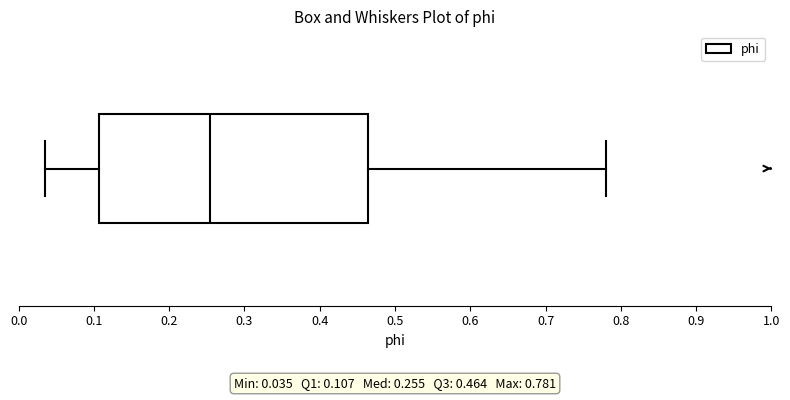

Where does the median line of the box sit on the x-axis? The values are not printed on the chart, so give them approximately, as read against the axis.

0.25